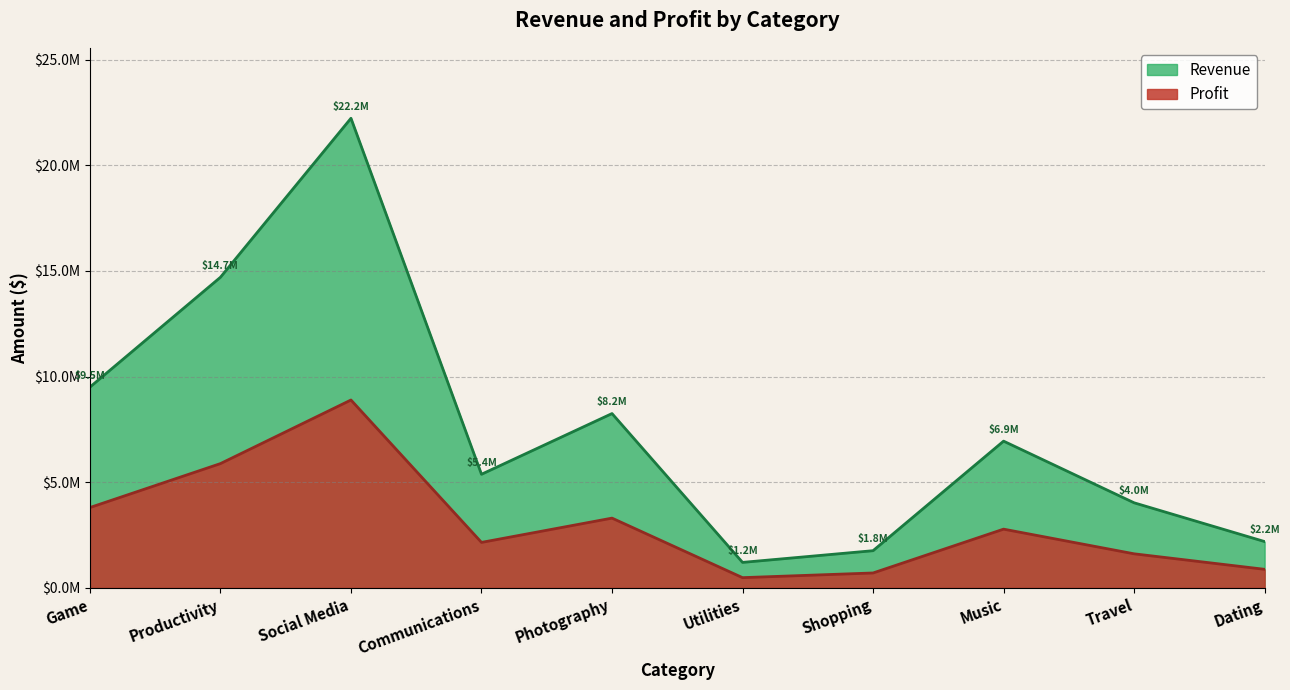

Which has a higher value, Photography or Dating?

Photography